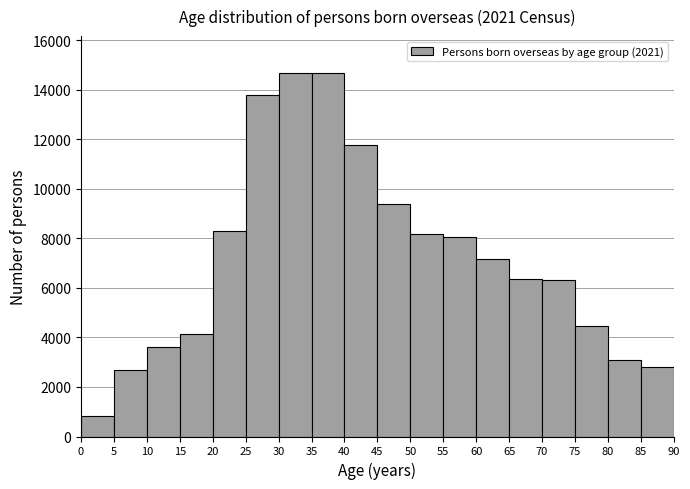

What is the height of the bar covering 85 to 90 on the x-axis? The values are not printed on the chart, so give them approximately, as read against the axis.

2800